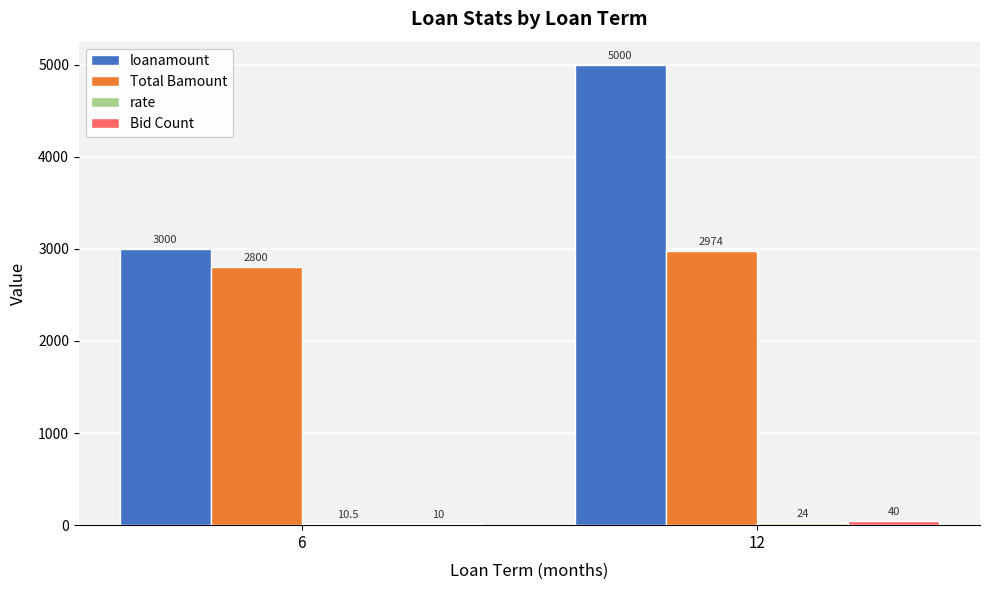

Is it true that loanamount equals 3000.0 at 6?

True